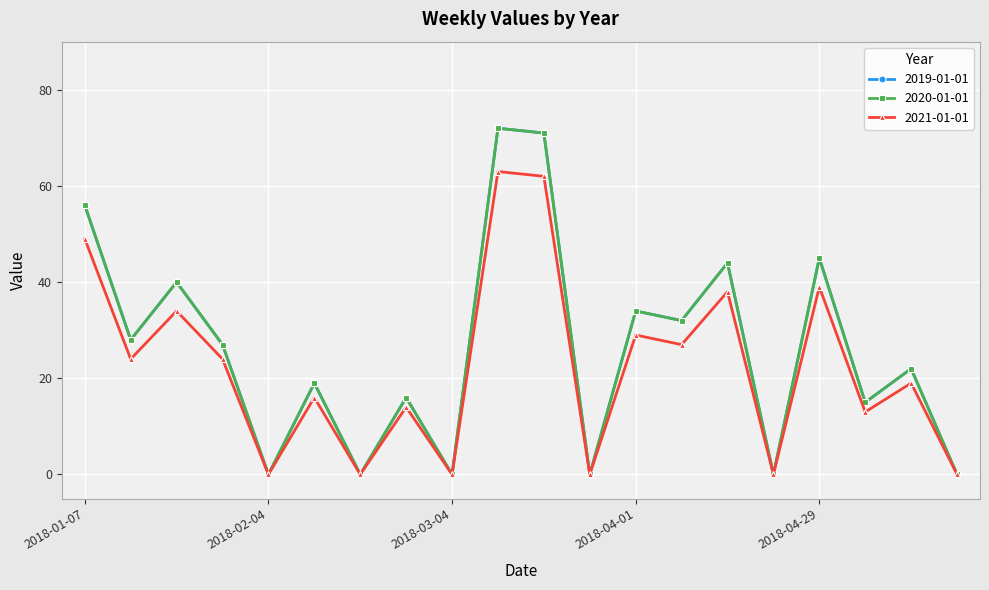

Does the chart have visible grid lines?

Yes